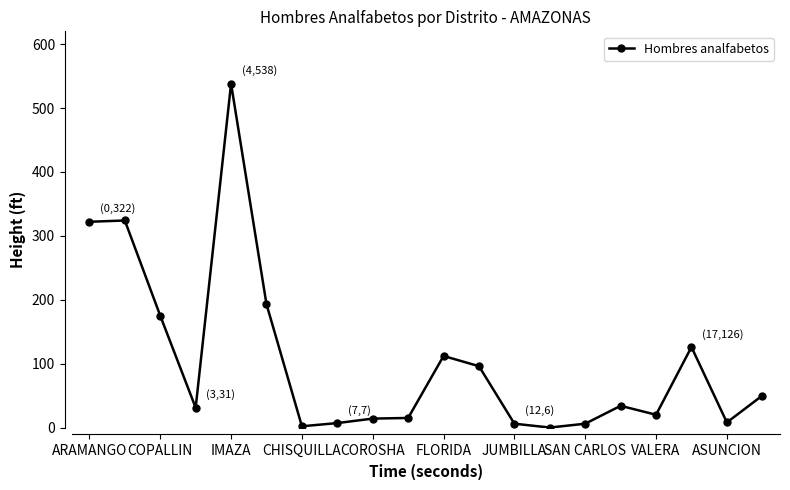

What is the average value?

104